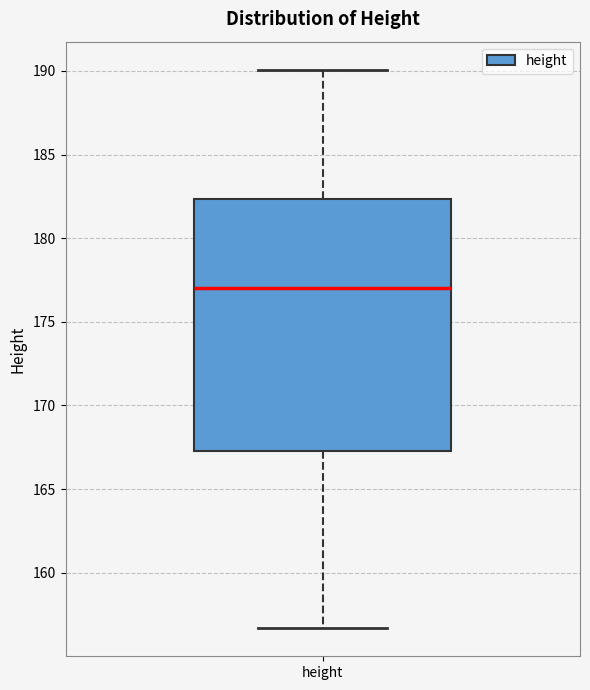

Where does the median line of the box for height sit on the y-axis? The values are not printed on the chart, so give them approximately, as read against the axis.

177.0